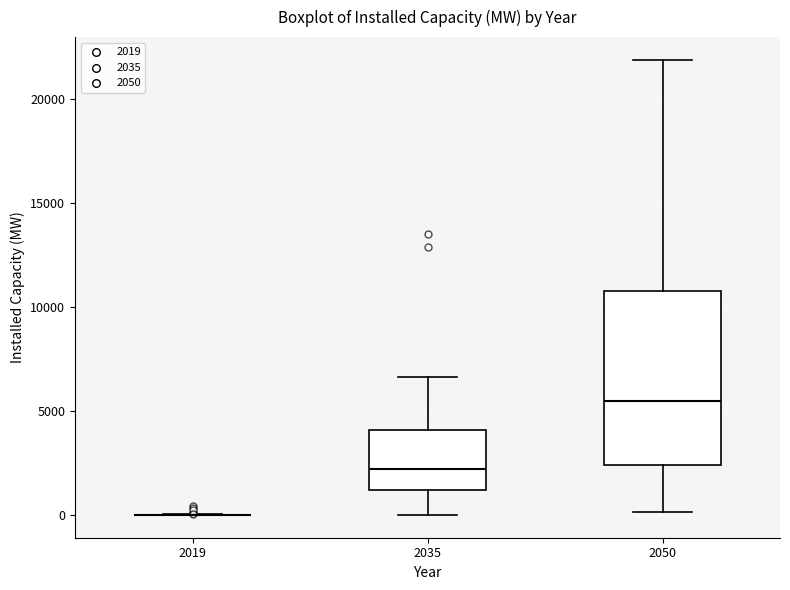

Reading left to right, transcribe this box plot: for each box, give where its median line is, the range the box spans, and where its two whiskers end, as read against the y-axis. The values are not printed on the chart, so give them approximately, as read against the axis.

2019: box collapsed to a line at 0, whiskers 0 to 0
2035: median 2000, box 1000 to 4000, whiskers 0 to 6500
2050: median 5500, box 2500 to 10500, whiskers 0 to 22000